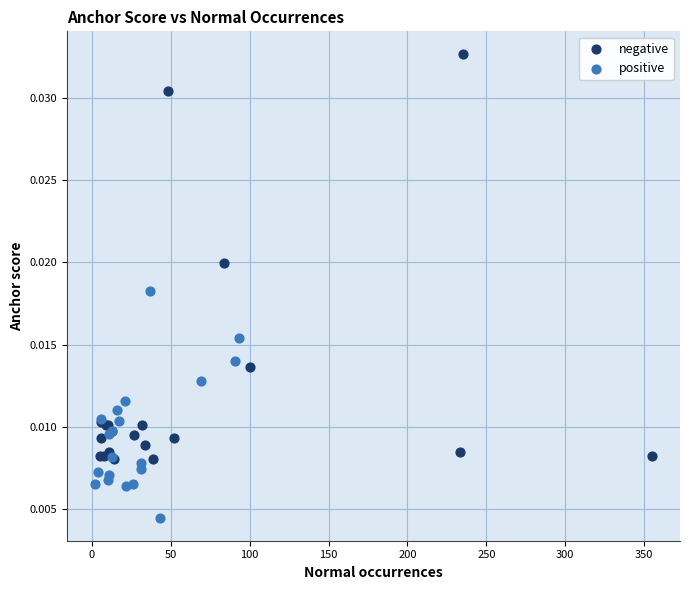

Which series contains the lowest Y value?

positive